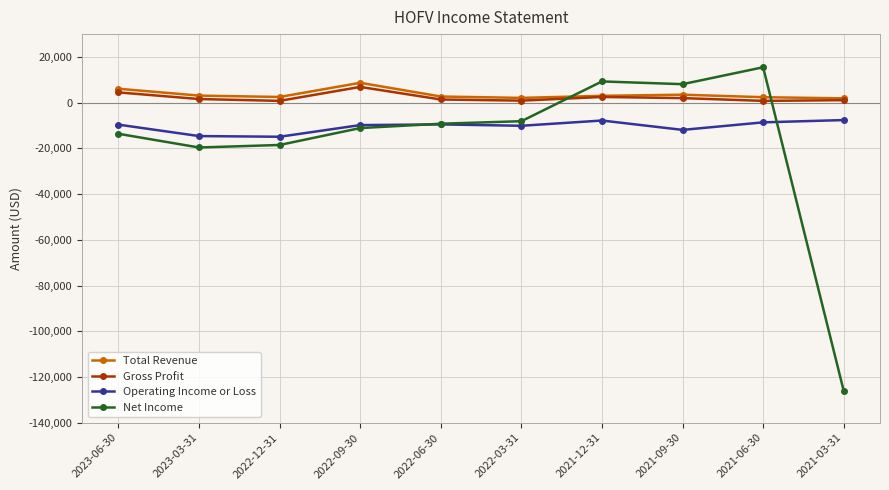

What is the smallest value displayed?

-126100